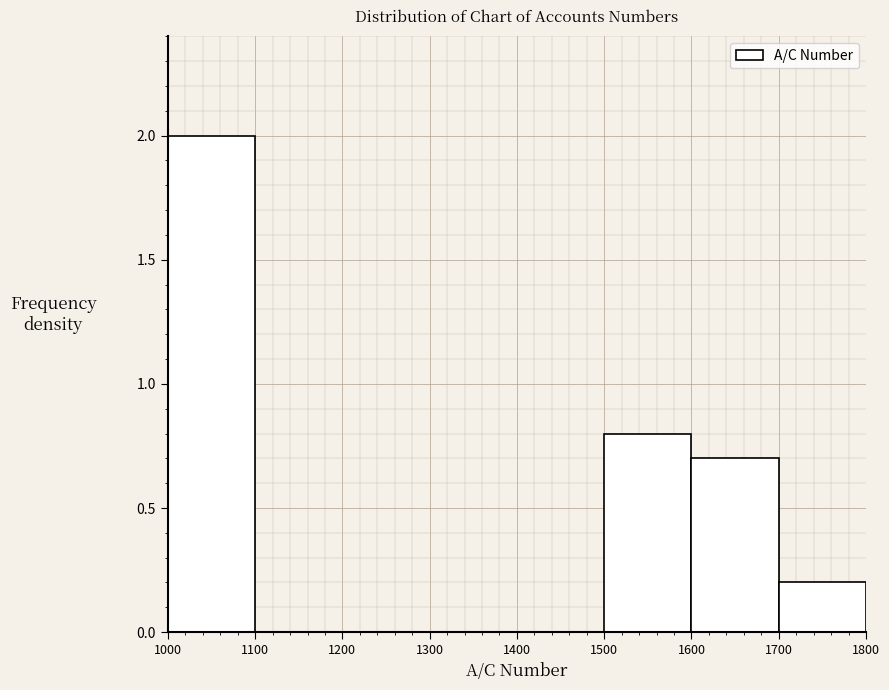

What is the height of the bar covering 1500 to 1600 on the x-axis? The values are not printed on the chart, so give them approximately, as read against the axis.

0.8